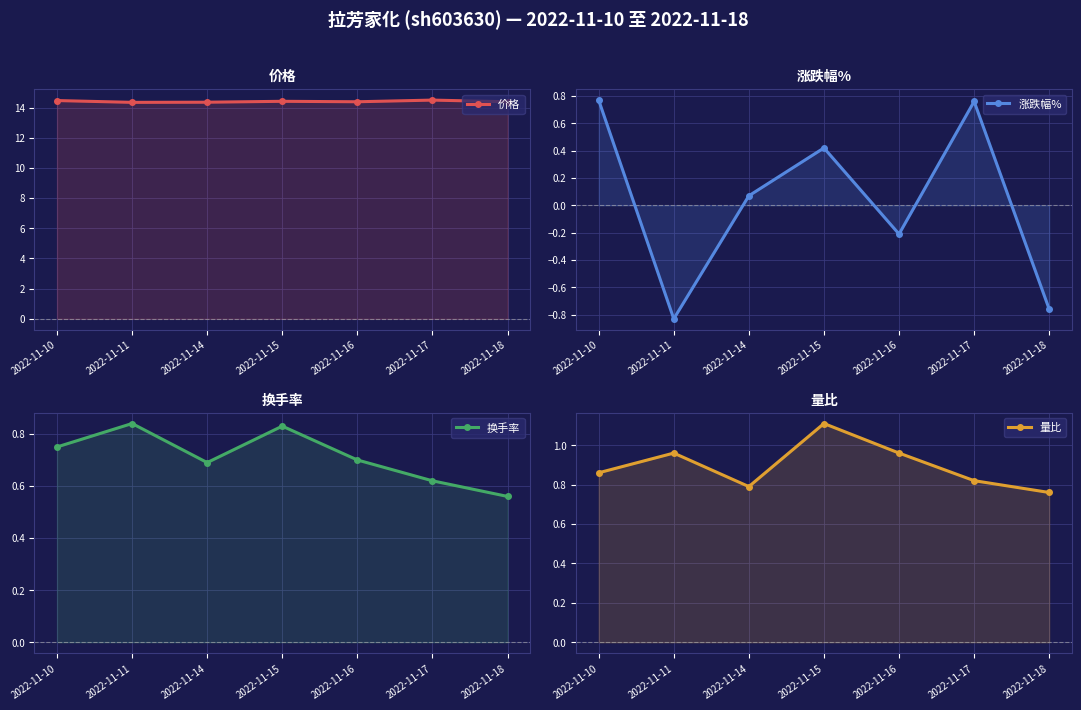

Which series ends up on top after the final intersection of 涨跌幅% and 换手率?

换手率